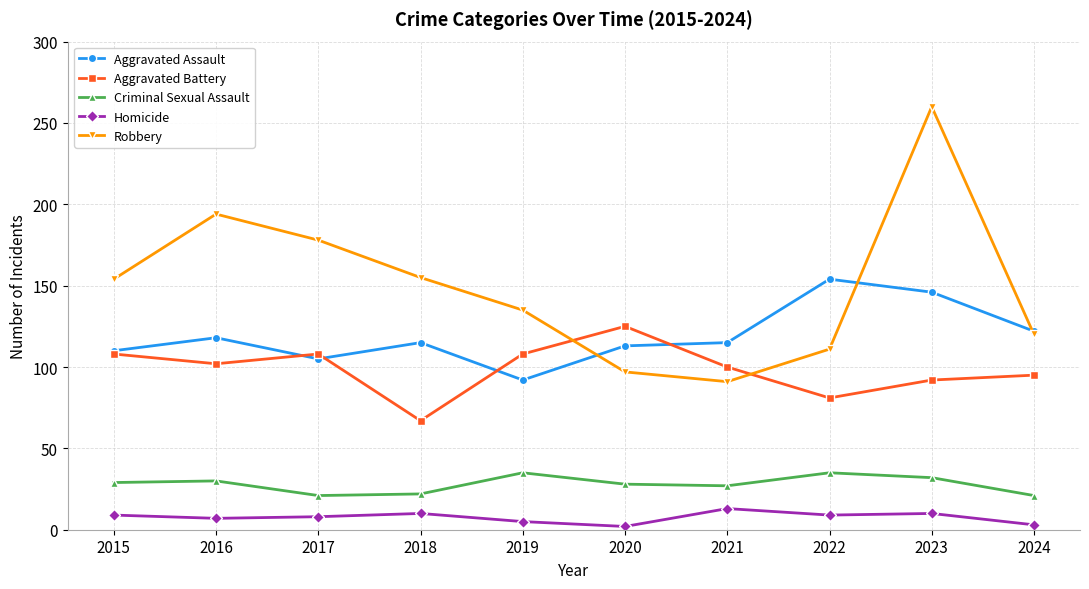

How many distinct data groups are displayed?

5